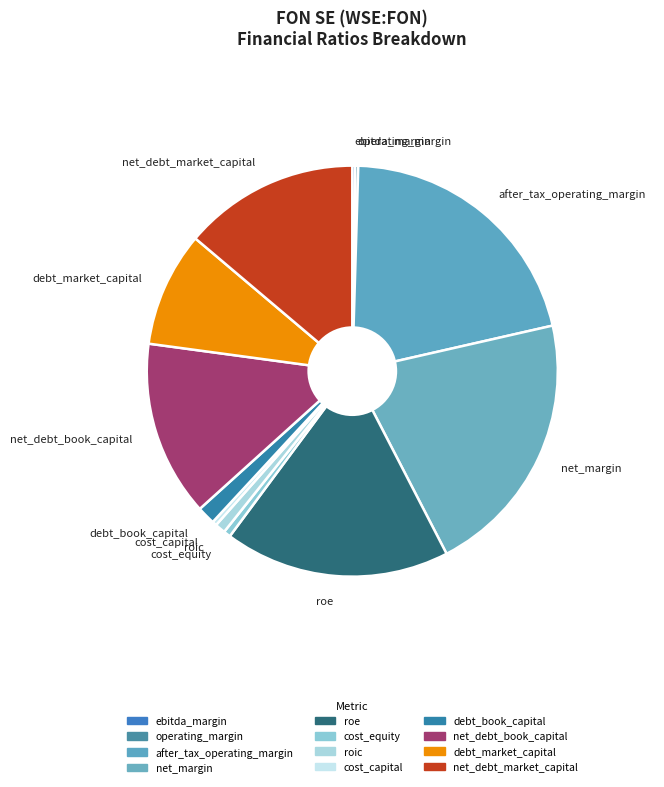

Does debt_book_capital account for over 50% of the chart?

No